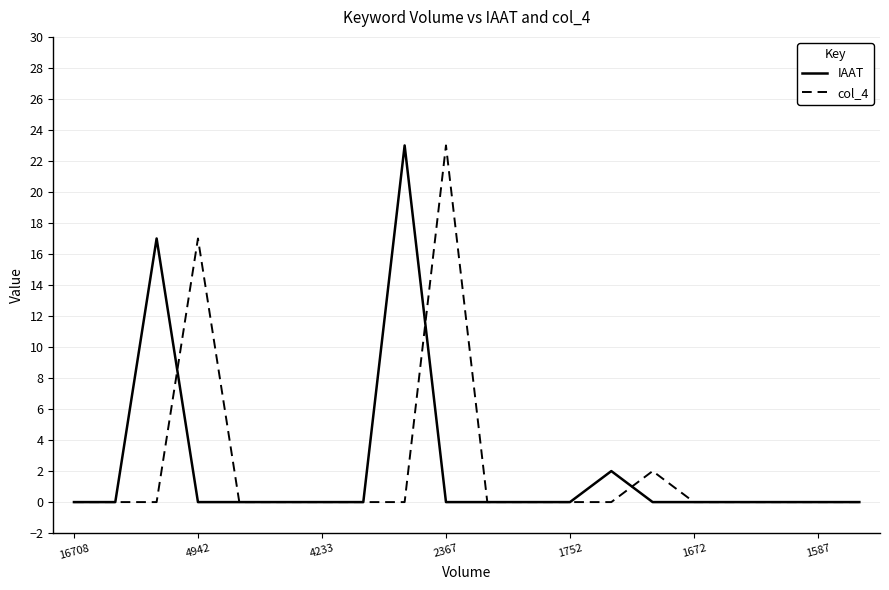

What is the maximum value for IAAT?

23